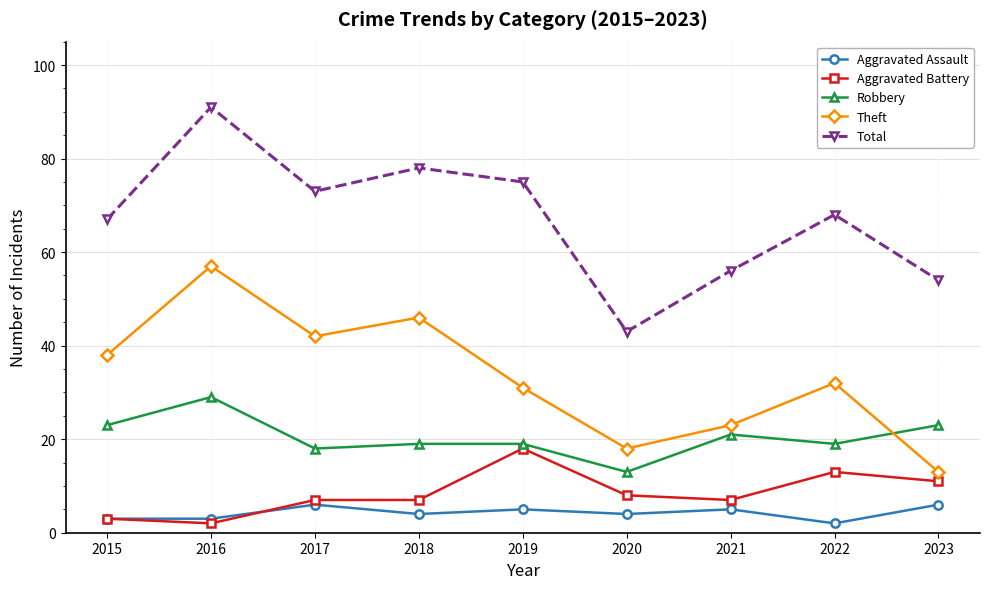

True or false: Robbery and Theft intersect in this chart.

True